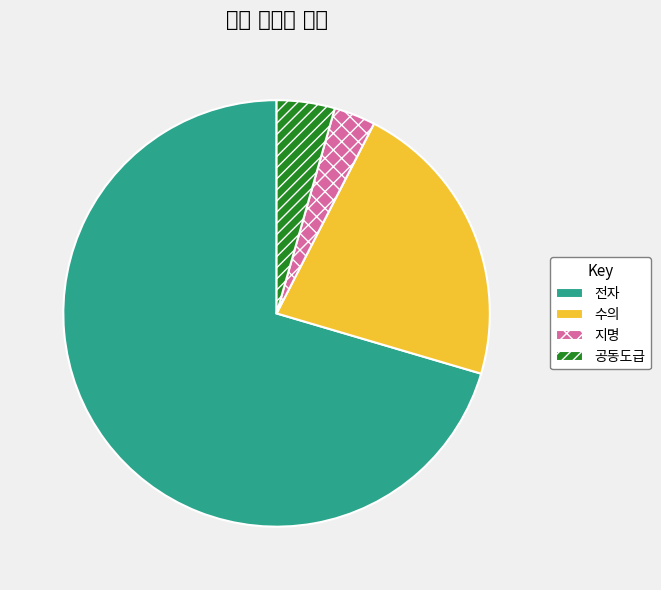

The 지명 slice represents 3% of the pie. True or false?

True